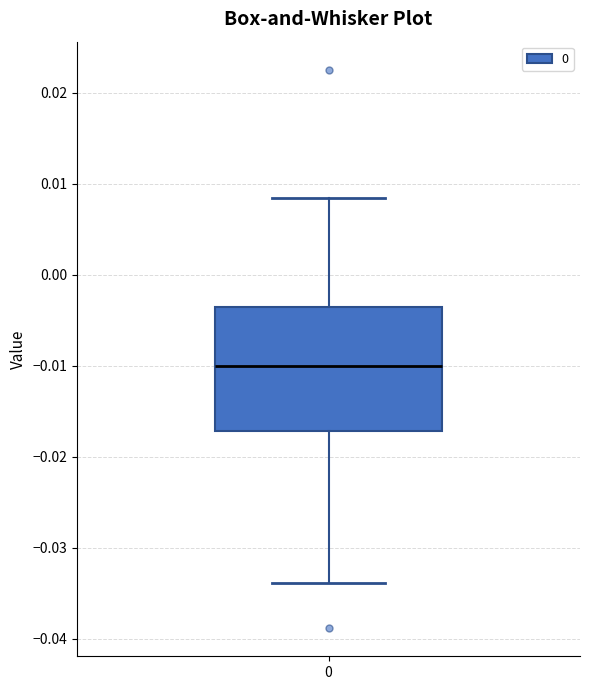

Where does the median line of the box at x = 0 sit on the y-axis? The values are not printed on the chart, so give them approximately, as read against the axis.

-0.010